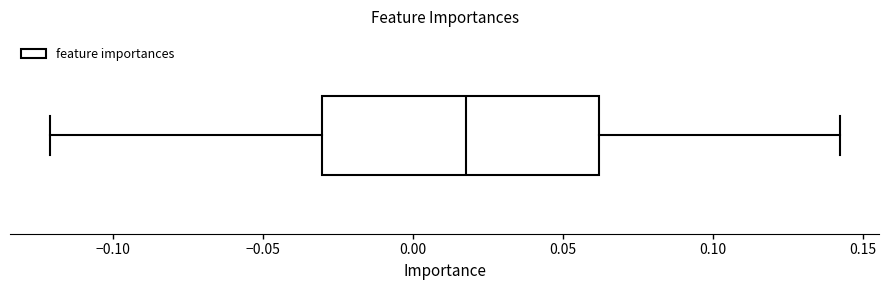

Read this box plot against the x-axis: the position of the median line, the range covered by the box, and the ends of both whiskers. The values are not printed on the chart, so give them approximately, as read against the axis.

median 0.02, box -0.03 to 0.06, whiskers -0.12 to 0.14